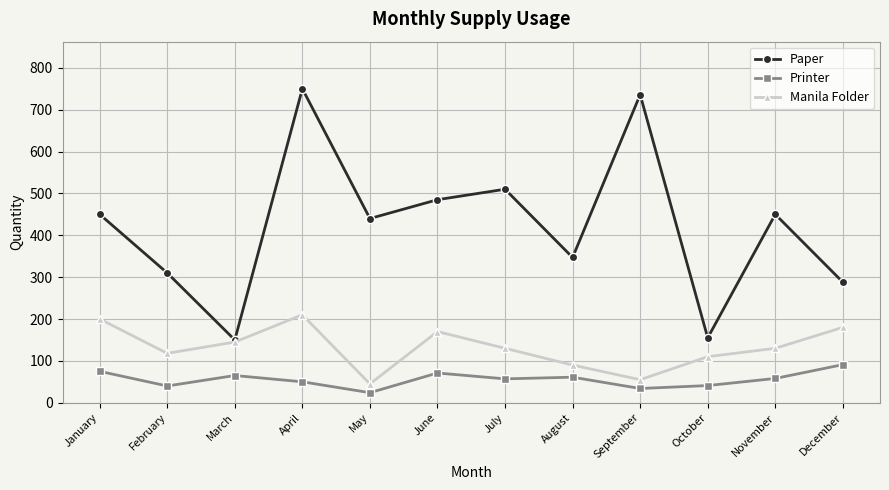

What is the total value across all series at April?

1010